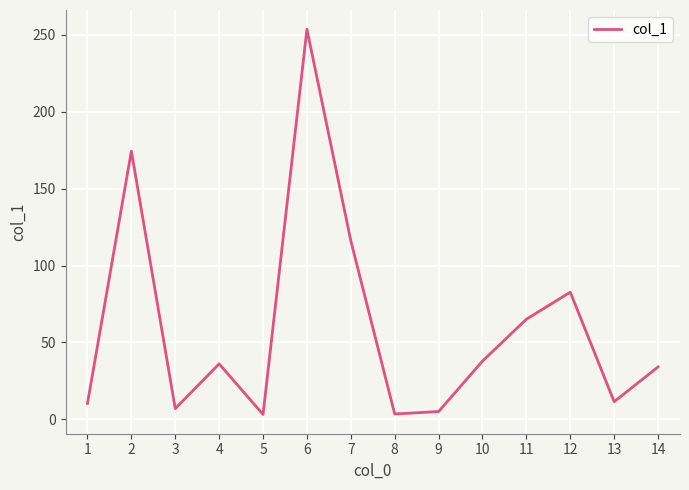

Which label corresponds to the largest value in the chart?

6